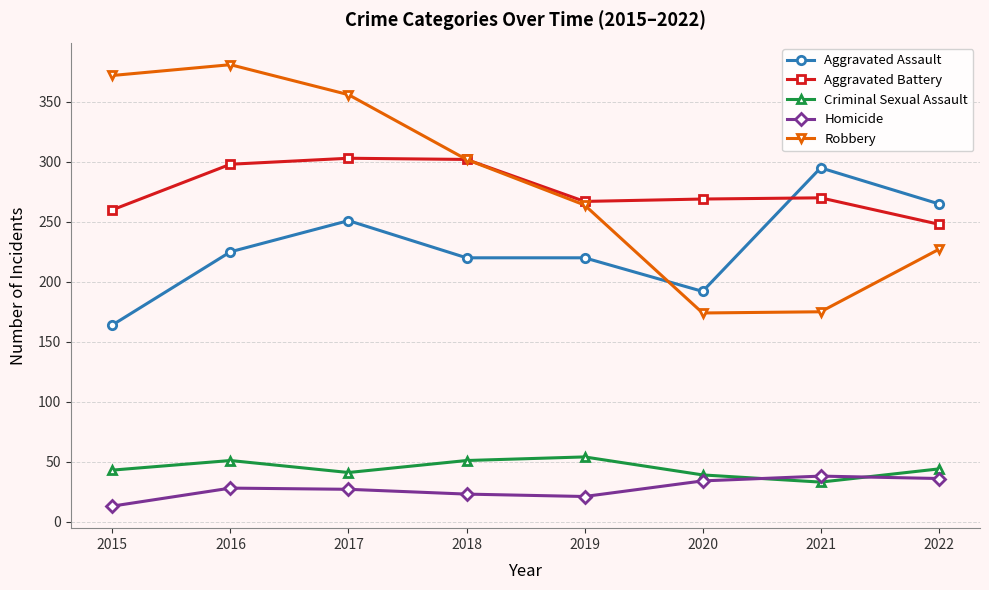

What is the total value across all series at 2021?

811